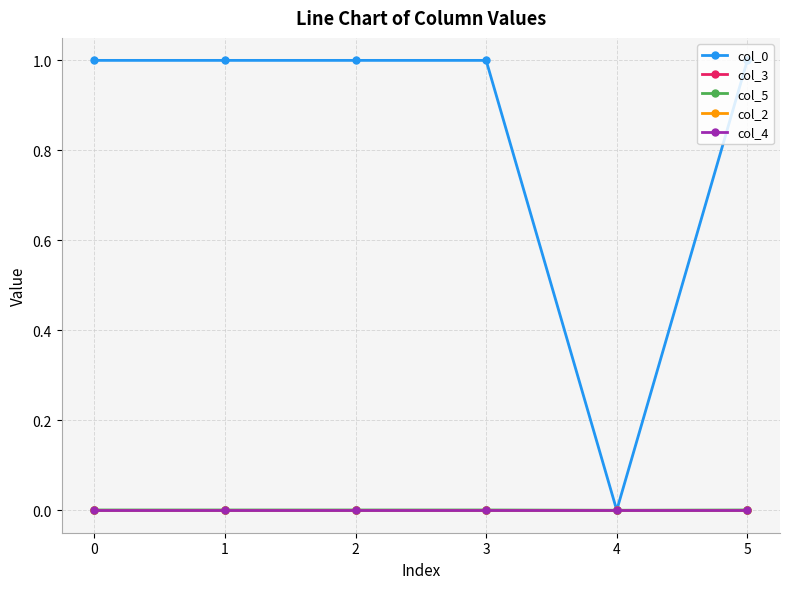

Does the chart have visible grid lines?

Yes